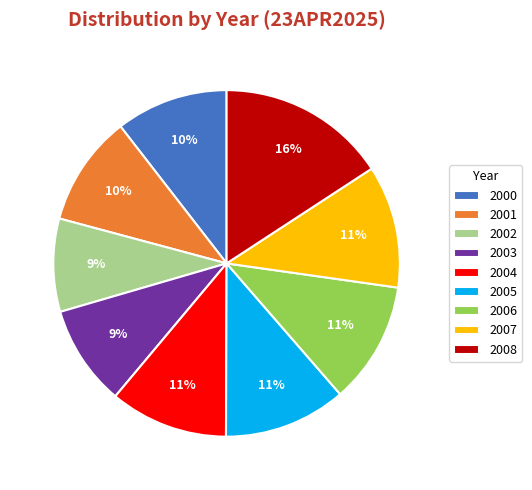

Which slice is the largest?

2008